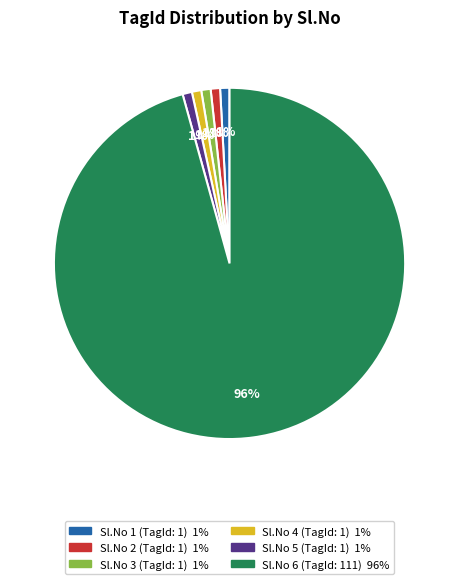

Count the number of slices in the pie.

6